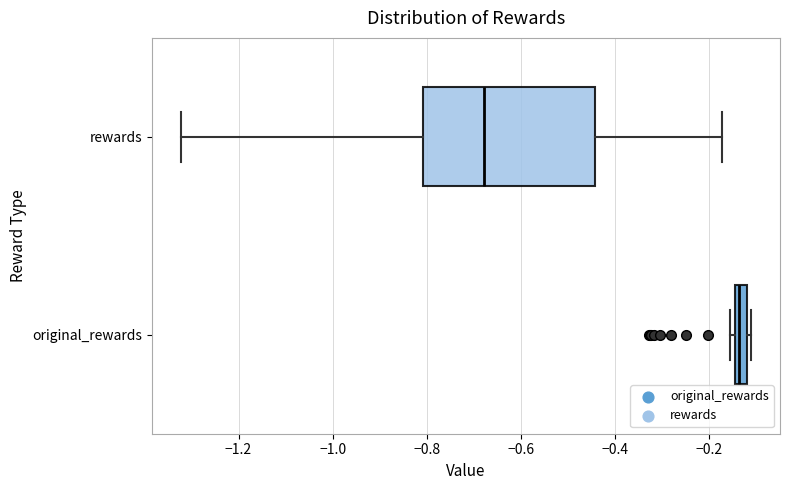

Where is the right edge of the box for original_rewards on the x-axis? The values are not printed on the chart, so give them approximately, as read against the axis.

-0.12